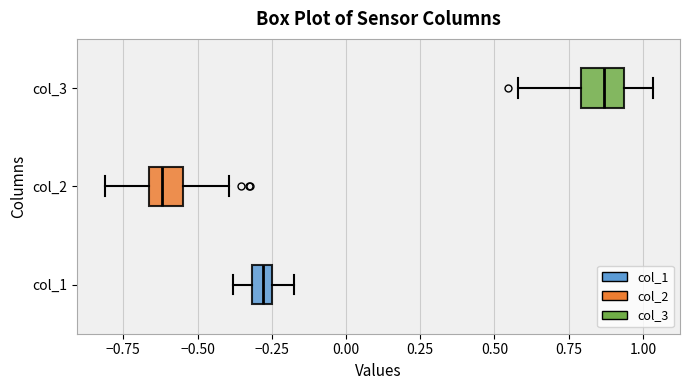

Where does the left whisker of the box for col_3 end on the x-axis? The values are not printed on the chart, so give them approximately, as read against the axis.

0.60